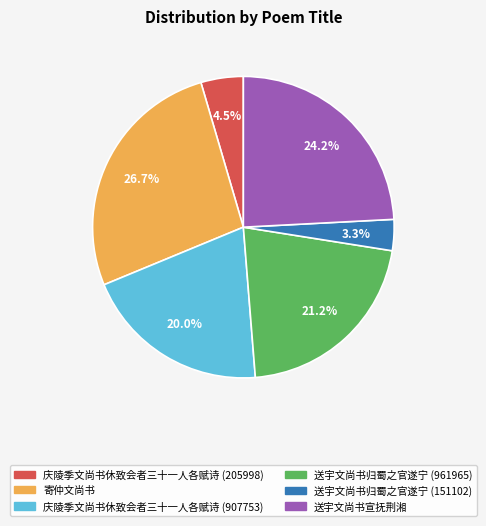

Which category has the biggest portion of the pie?

寄仲文尚书